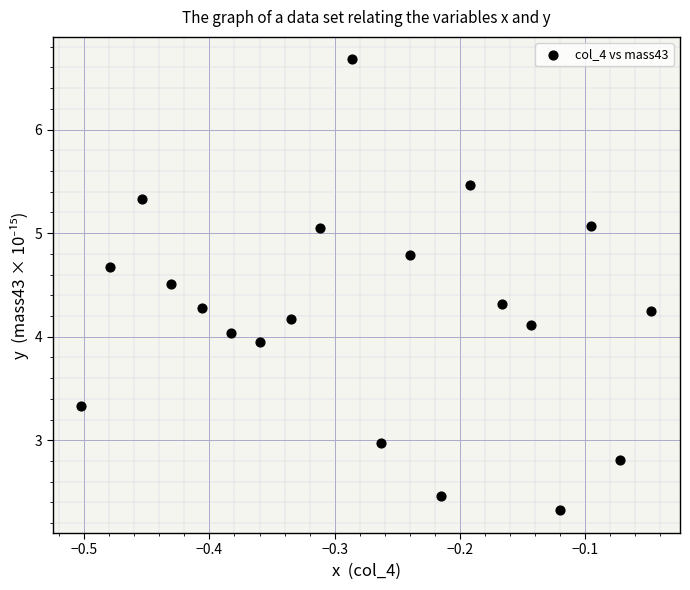

What is the range of Y values (max minus min)?

4.4